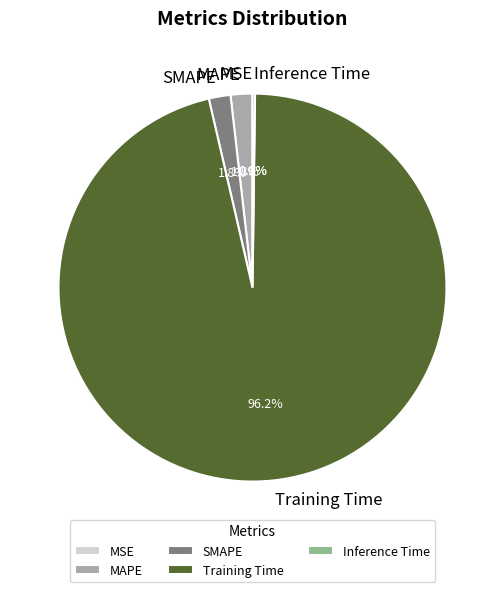

What is the total percentage of MAPE and Training Time?

98.0%